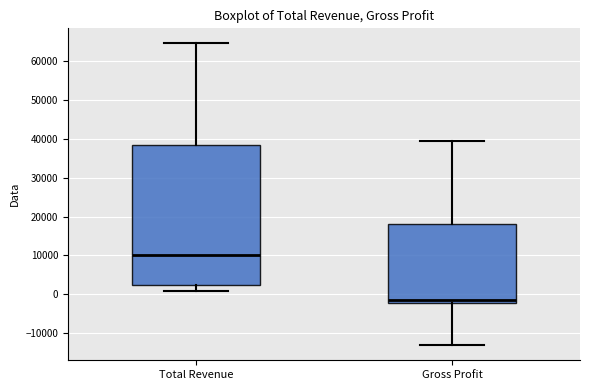

Where does the median line of the box for Total Revenue sit on the y-axis? The values are not printed on the chart, so give them approximately, as read against the axis.

10000